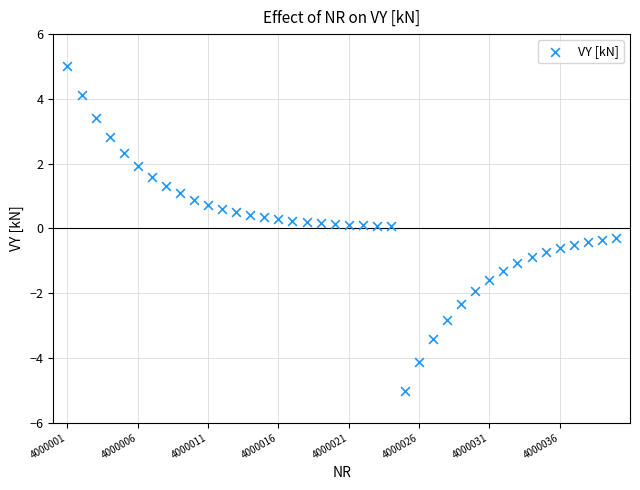

What is the range of X values (max minus min)?

39.0